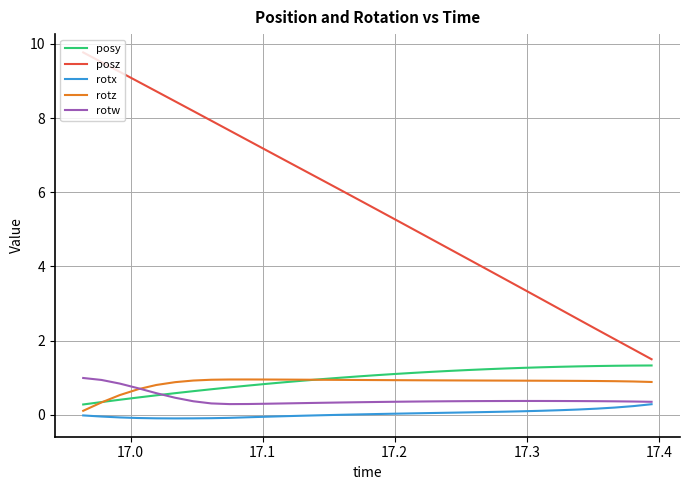

After their last crossing, which series has the higher values: posy or rotz?

posy